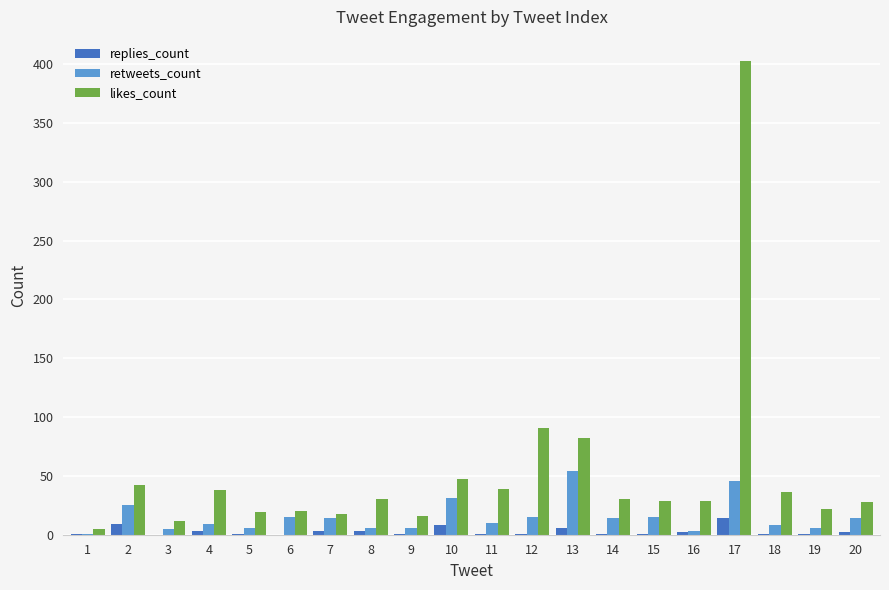

What is the sum of all replies_count values?

59